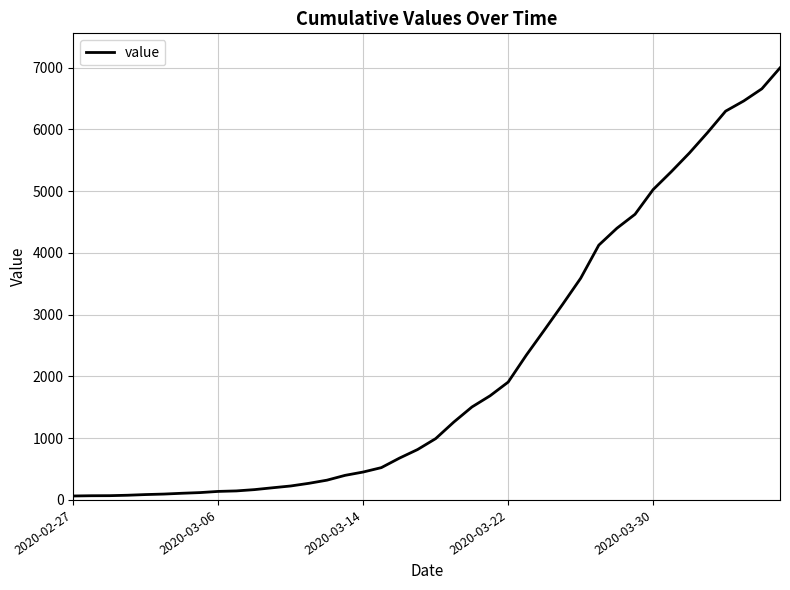

What is the maximum value shown in the chart?

6995